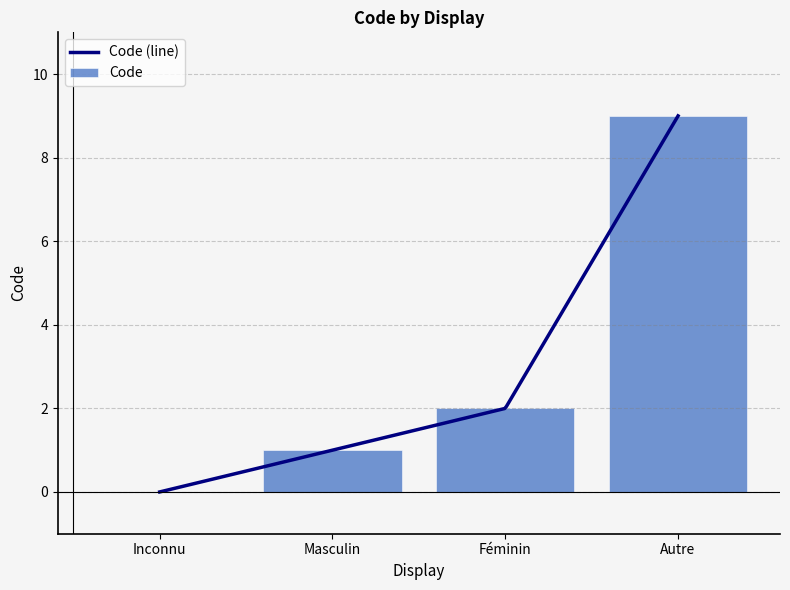

What is the change in value from Inconnu to Masculin?

+1